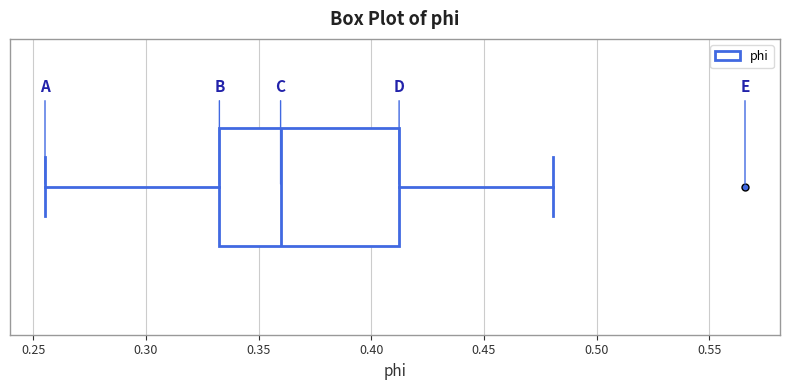

Transcribe this box plot: give where the median line is, the range the box spans, and where the two whiskers end, as read against the x-axis. The values are not printed on the chart, so give them approximately, as read against the axis.

median 0.360, box 0.335 to 0.410, whiskers 0.255 to 0.480